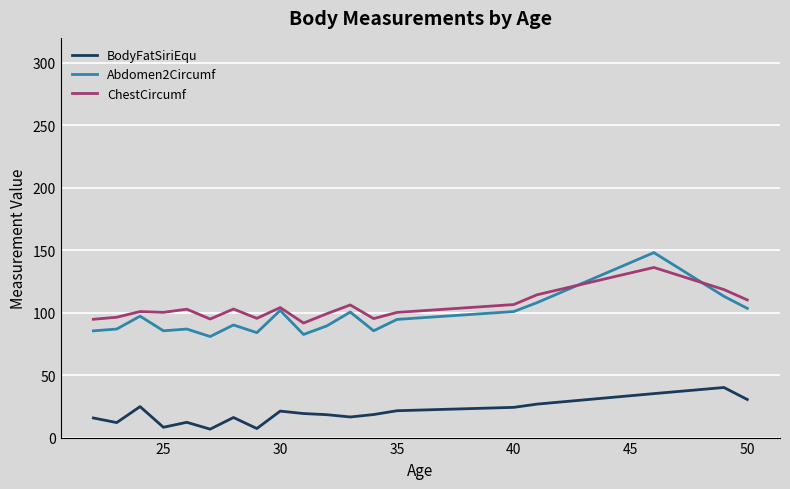

Which series has the largest range (max minus min)?

Abdomen2Circumf